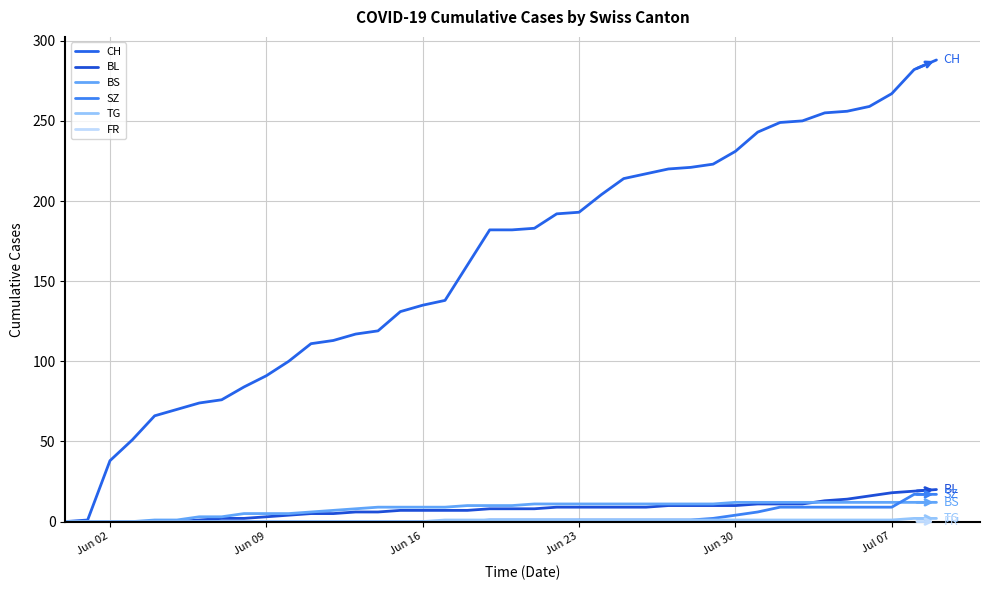

Does the chart display data point markers on the line(s)?

No